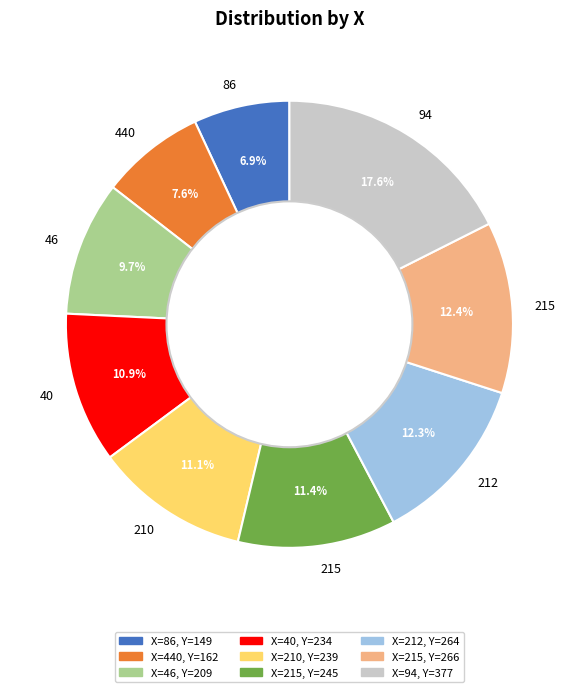

Is there a majority slice in this chart?

No